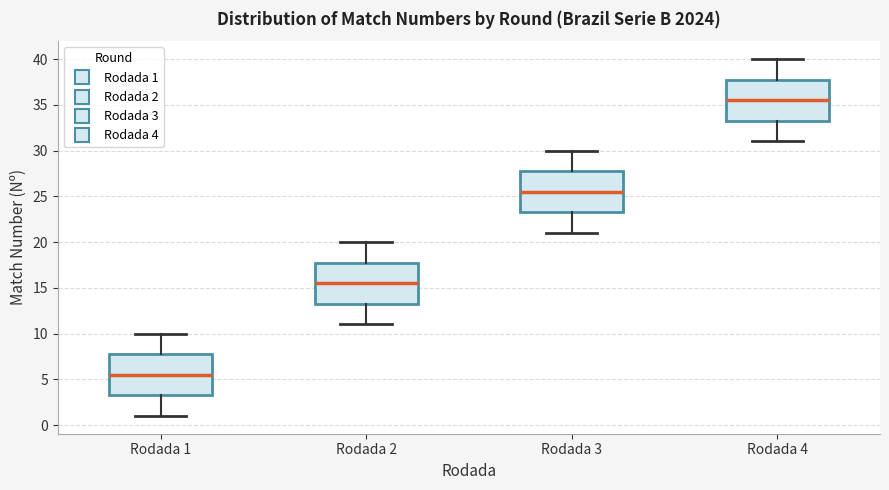

Reading left to right, read every box against the y-axis: the position of its median line, the range the box covers, and the ends of its whiskers. The values are not printed on the chart, so give them approximately, as read against the axis.

Rodada 1: median 5.5, box 3.5 to 8.0, whiskers 1.0 to 10.0
Rodada 2: median 15.5, box 13.5 to 18.0, whiskers 11.0 to 20.0
Rodada 3: median 25.5, box 23.5 to 28.0, whiskers 21.0 to 30.0
Rodada 4: median 35.5, box 33.5 to 38.0, whiskers 31.0 to 40.0